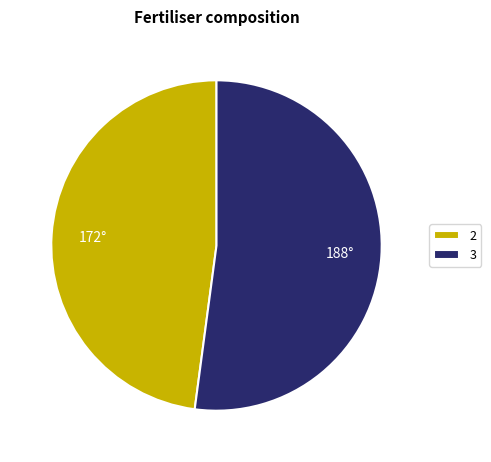

What is the ratio of the value at 3 to the value at 2?

1.1